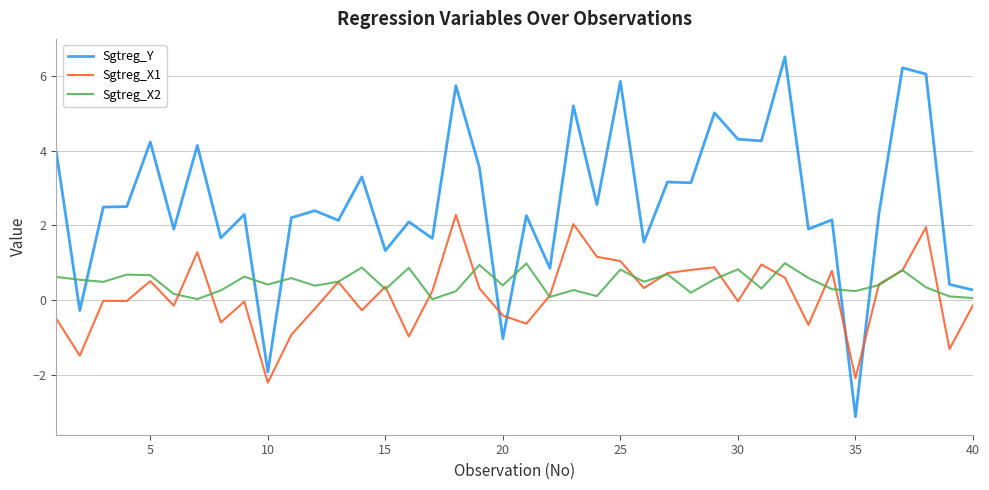

How many lines are shown in the chart?

3